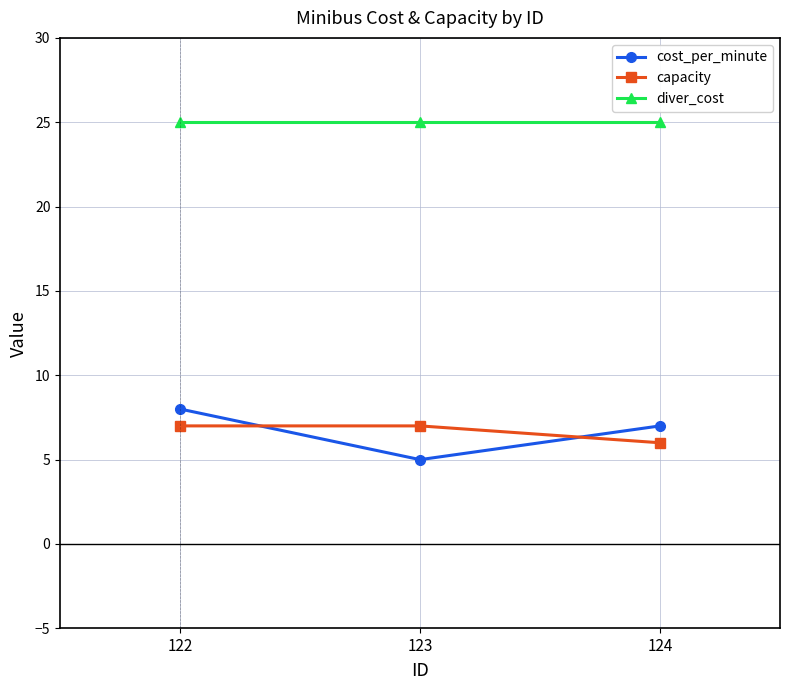

The value of diver_cost at 123 is 25. True or false?

True